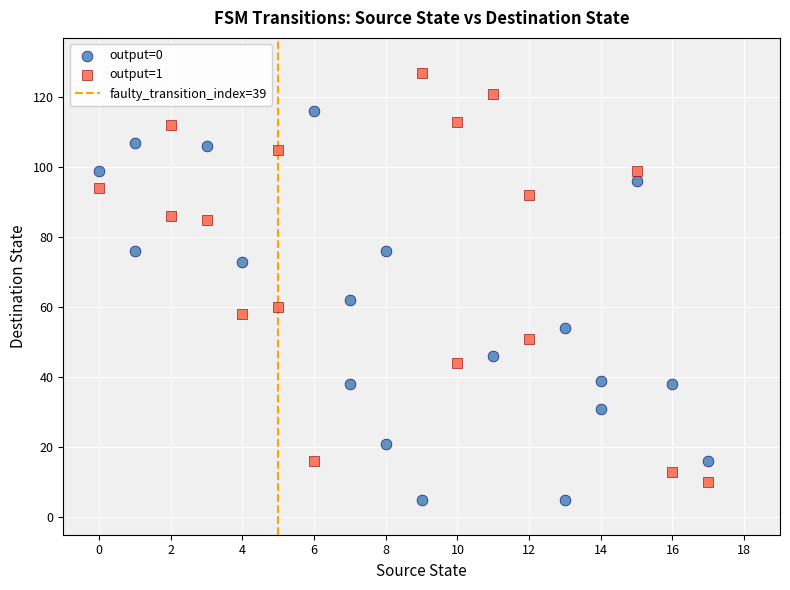

Which series reaches the minimum Y coordinate?

output=0